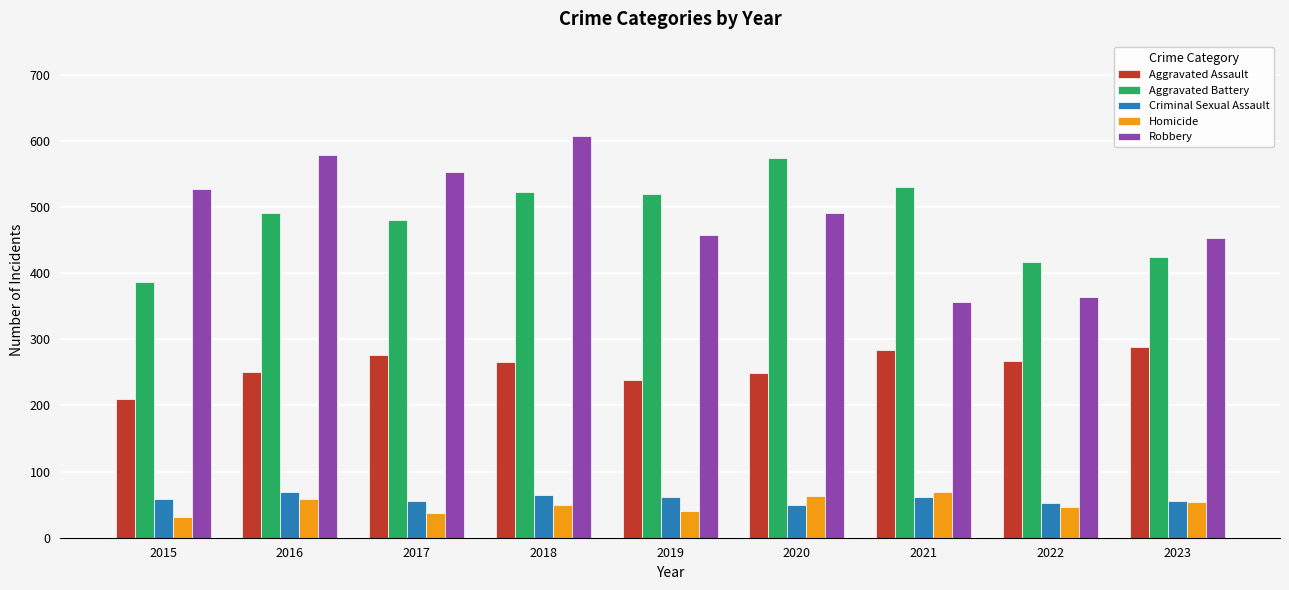

How many values in the Aggravated Assault series are below 265?

4